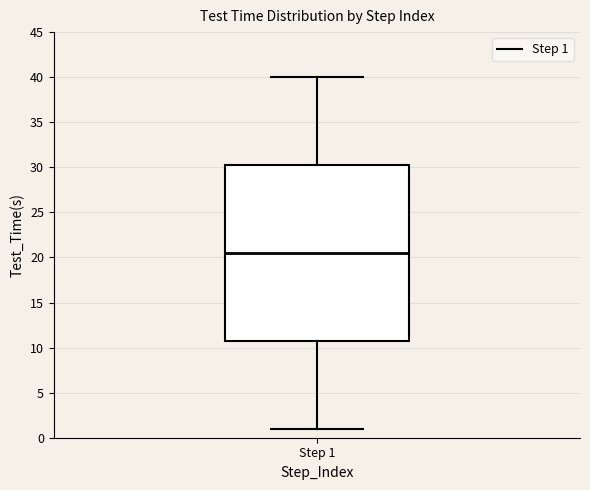

Transcribe this box plot: give where the median line is, the range the box spans, and where the two whiskers end, as read against the y-axis. The values are not printed on the chart, so give them approximately, as read against the axis.

median 20.5, box 11.0 to 30.5, whiskers 1.0 to 40.0